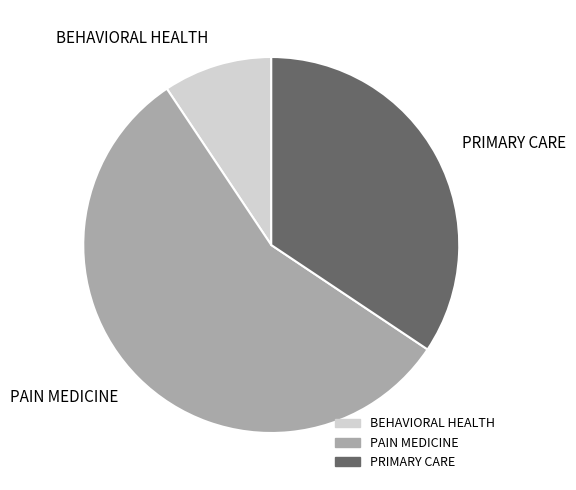

Does any single category account for the majority?

Yes